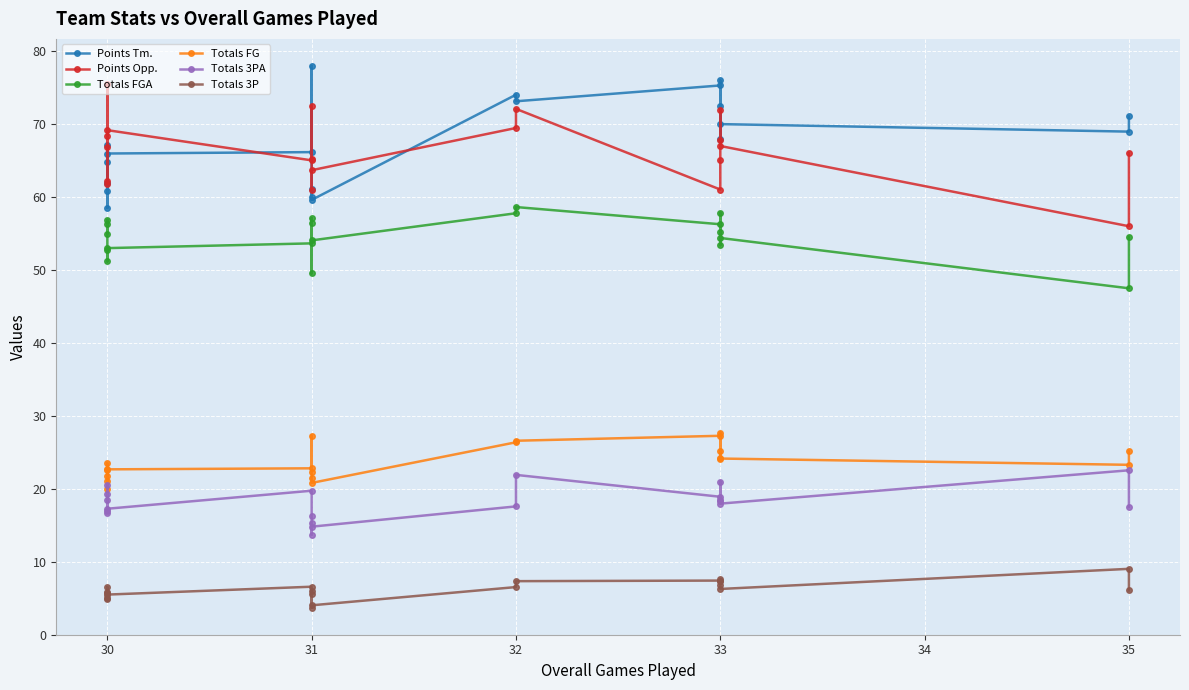

Reading left to right, transcribe all the data shown in this chart.

Points Tm.: 61.9	60.9	67.1	64.8	58.5	66.0	66.2	78.0	60.1	61.2	59.6	74.0	73.1	75.3	67.9	76.0	72.5	70.0	69.0	71.1
Points Opp.: 68.4	66.9	75.5	62.2	61.8	69.2	65.0	72.5	65.2	61.0	63.7	69.5	72.1	61.0	65.1	67.8	72.0	67.0	56.0	66.0
Totals FGA: 56.3	55.0	56.9	52.8	51.2	53.0	53.6	57.1	56.5	49.5	54.1	57.8	58.6	56.3	53.4	57.9	55.1	54.4	47.5	54.6
Totals FG: 21.8	20.0	23.5	22.6	21.1	22.7	22.8	27.3	22.3	21.4	20.8	26.4	26.6	27.3	24.2	27.7	25.2	24.1	23.3	25.2
Totals 3PA: 18.5	19.3	16.9	16.7	20.5	17.3	19.7	16.3	13.7	15.3	14.8	17.6	21.9	18.9	18.4	21.0	18.4	18.0	22.5	17.5
Totals 3P: 5.0	5.9	4.9	5.7	6.5	5.5	6.6	5.5	3.7	6.0	4.0	6.5	7.3	7.4	6.9	7.6	7.3	6.3	9.0	6.1